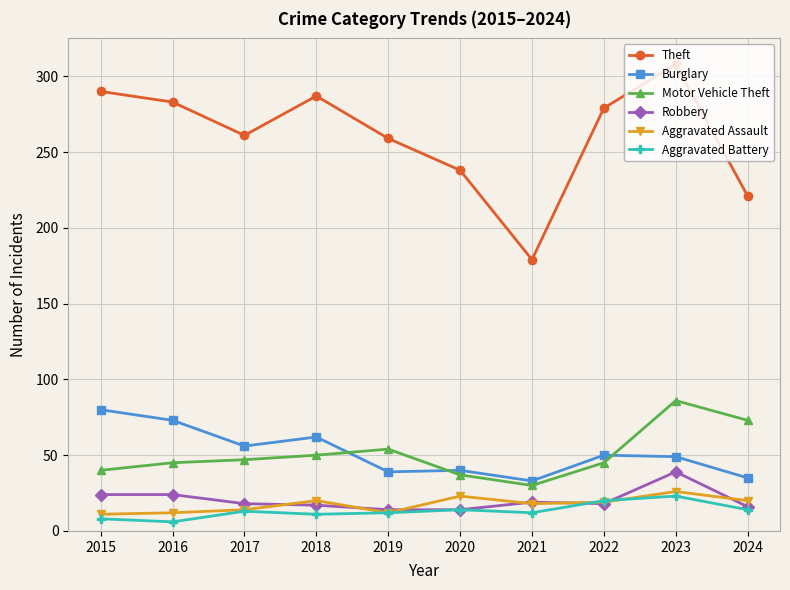

What value does the Aggravated Assault series have at 2017, to the nearest 5?

15